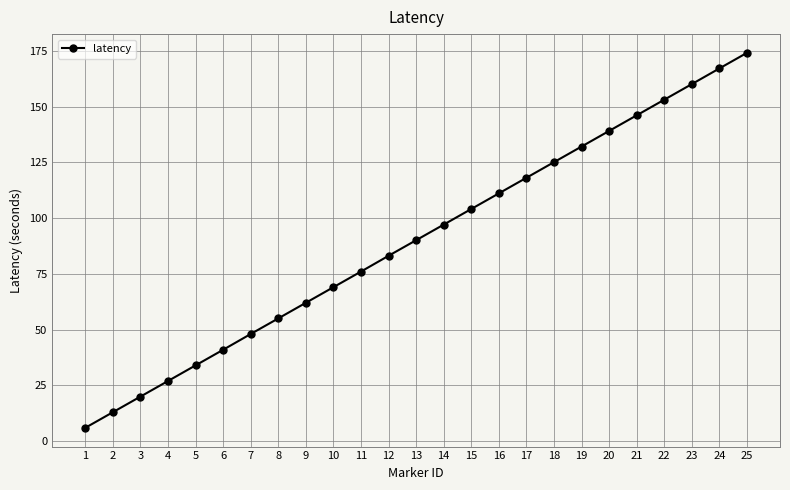

Reading left to right, transcribe all the data shown in this chart.

1=5.9	2=12.9	3=19.9	4=26.9	5=33.9	6=40.9	7=48.0	8=55.0	9=62.0	10=69.0	11=76.0	12=83.1	13=90.1	14=97.1	15=104.1	16=111.1	17=118.1	18=125.1	19=132.1	20=139.1	21=146.1	22=153.1	23=160.1	24=167.1	25=174.1